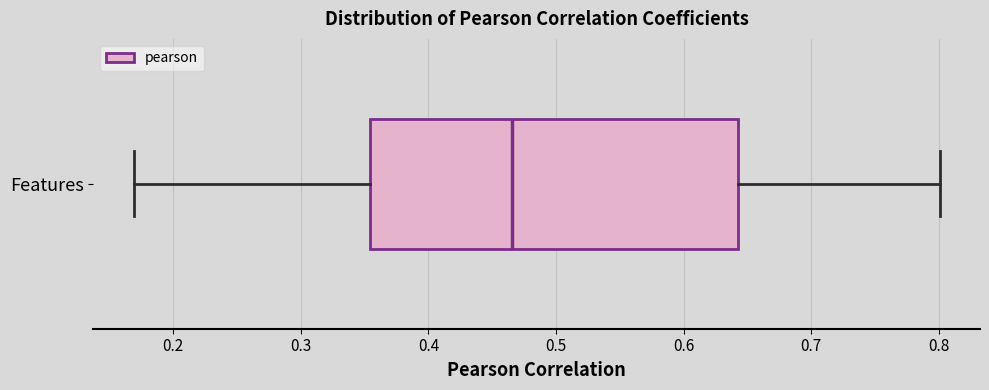

Read this box plot against the x-axis: the position of the median line, the range covered by the box, and the ends of both whiskers. The values are not printed on the chart, so give them approximately, as read against the axis.

median 0.47, box 0.35 to 0.64, whiskers 0.17 to 0.80